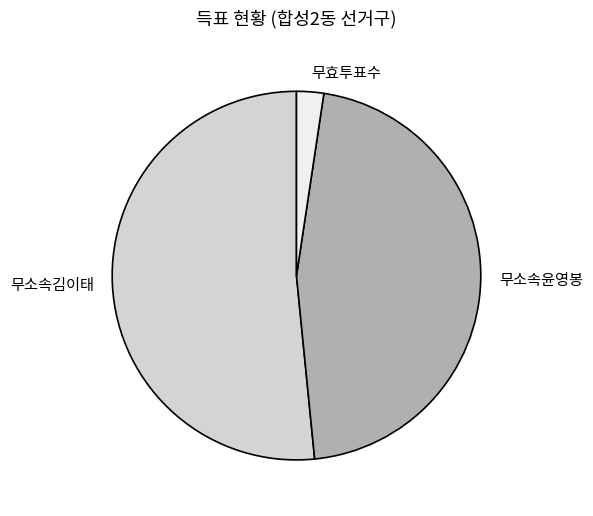

Which slice is the largest?

무소속김이태